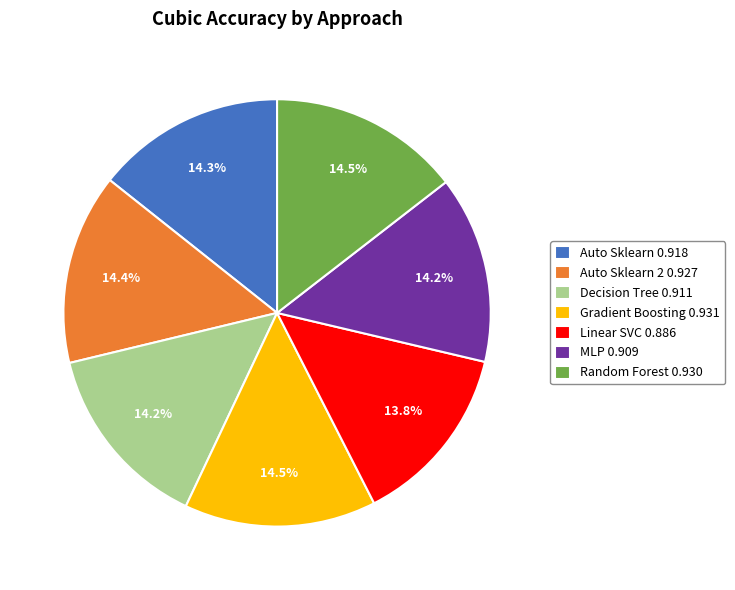

What percentage is NOT represented by Auto Sklearn 0.918?

85.7%